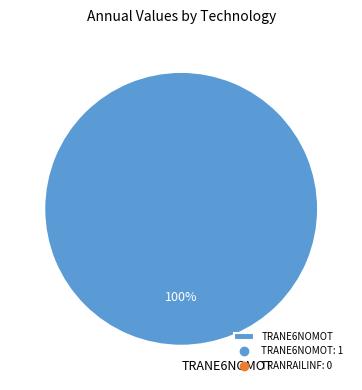

What is the majority slice?

TRANE6NOMOT